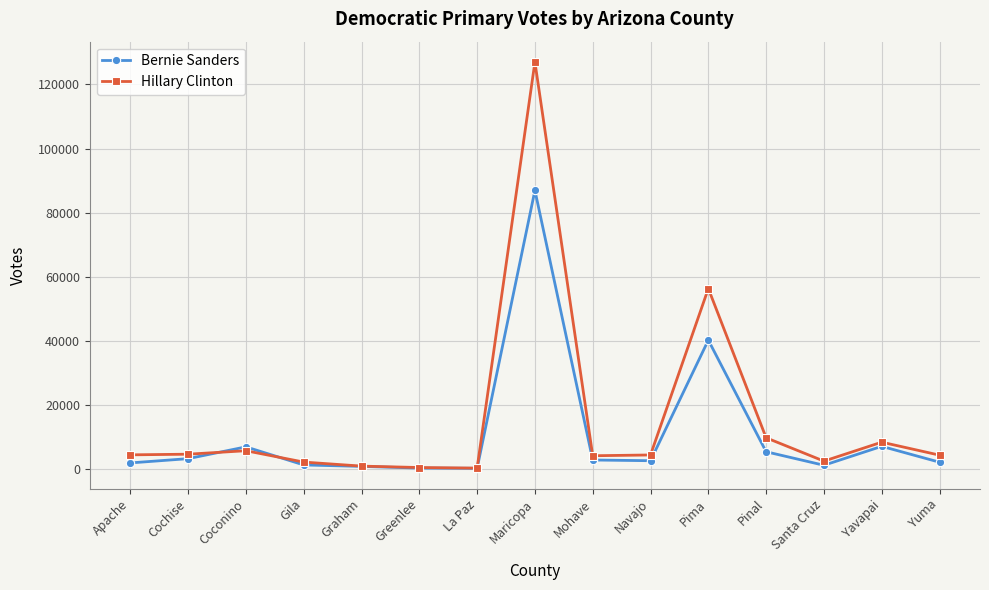

At how many categories does at least one series exceed 61984?

1